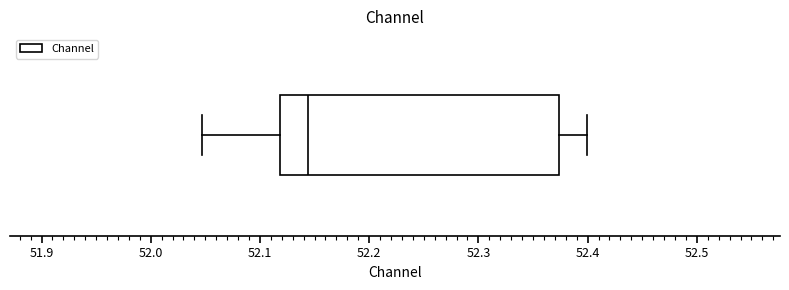

Transcribe this box plot: give where the median line is, the range the box spans, and where the two whiskers end, as read against the x-axis. The values are not printed on the chart, so give them approximately, as read against the axis.

median 52.14, box 52.12 to 52.37, whiskers 52.05 to 52.40